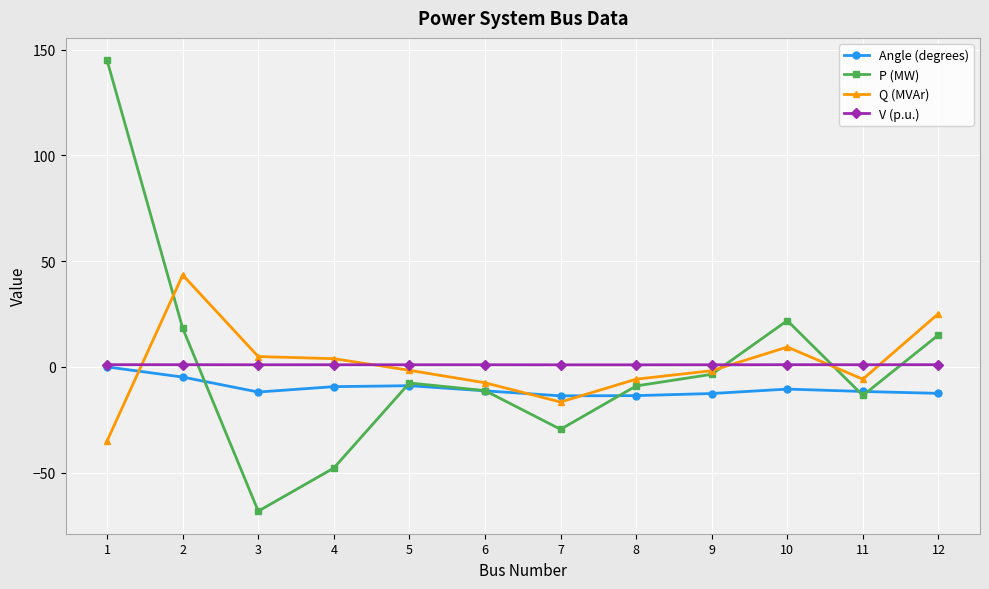

What are all the series names shown in the legend?

Angle (degrees), P (MW), Q (MVAr), V (p.u.)